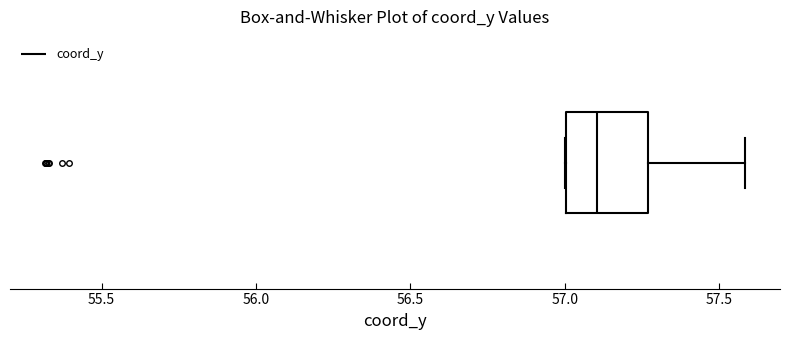

Where does the right whisker of the box end on the x-axis? The values are not printed on the chart, so give them approximately, as read against the axis.

57.60